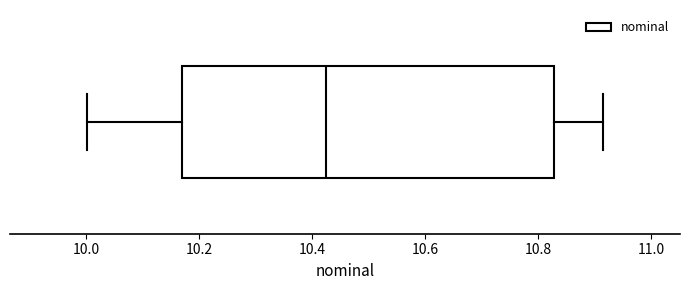

Where is the left edge of the box on the x-axis? The values are not printed on the chart, so give them approximately, as read against the axis.

10.16